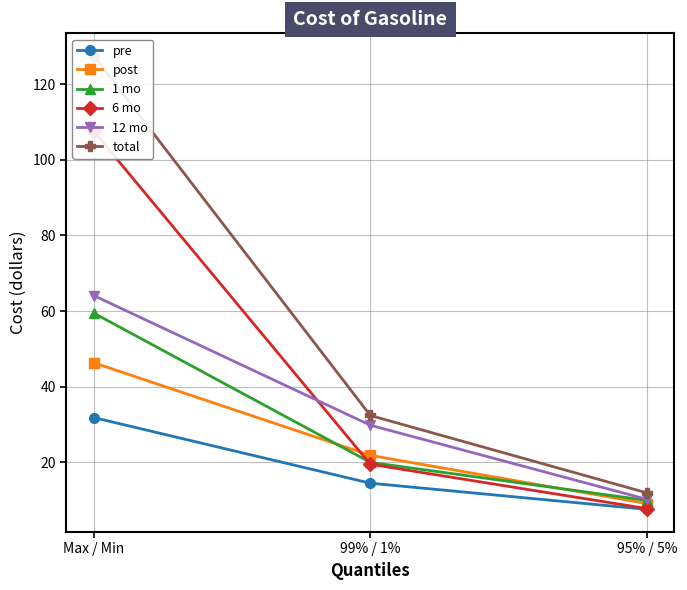

What is the minimum value shown in the chart?

7.5